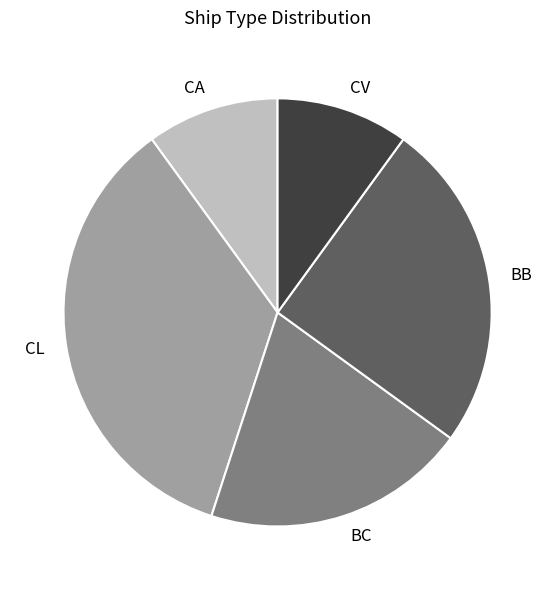

Count the number of slices in the pie.

5